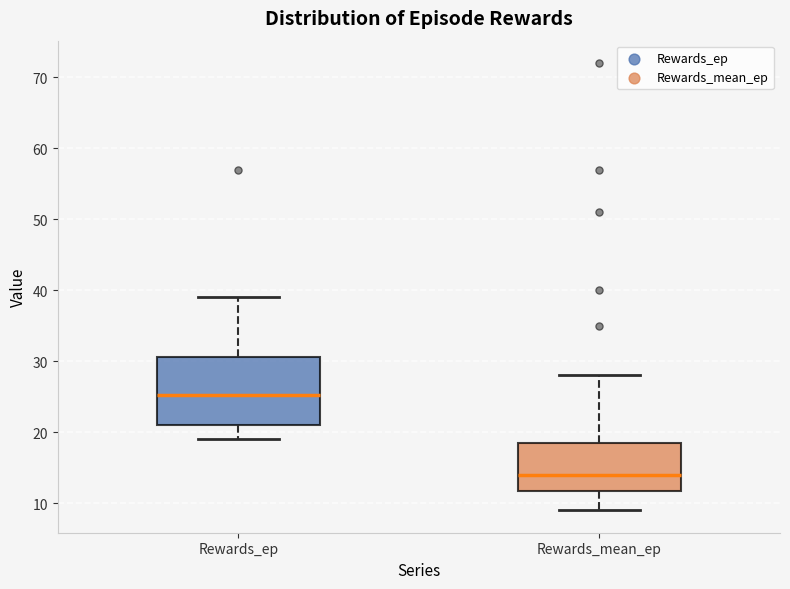

Which box is the tallest, from its lower edge to its upper edge?

Rewards_ep